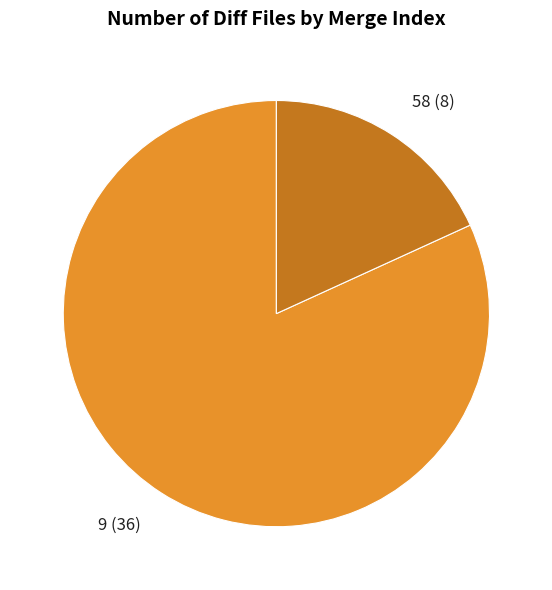

Is the sum of 9 and 58 greater than half?

Yes